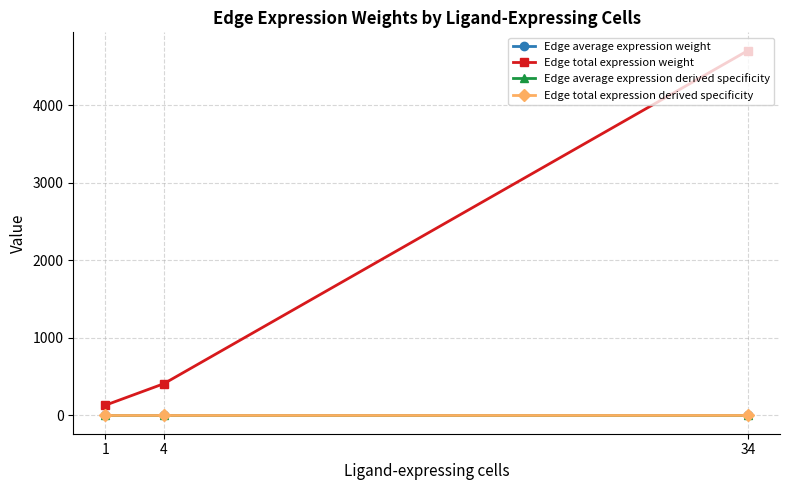

How many lines are shown in the chart?

4